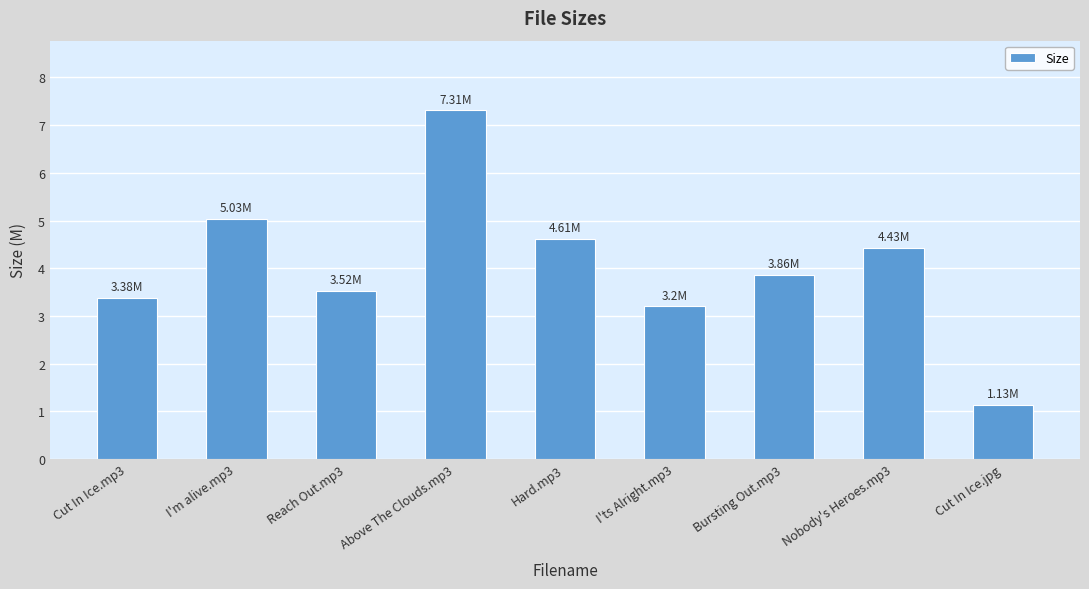

What is the minimum value shown in the chart?

1.1